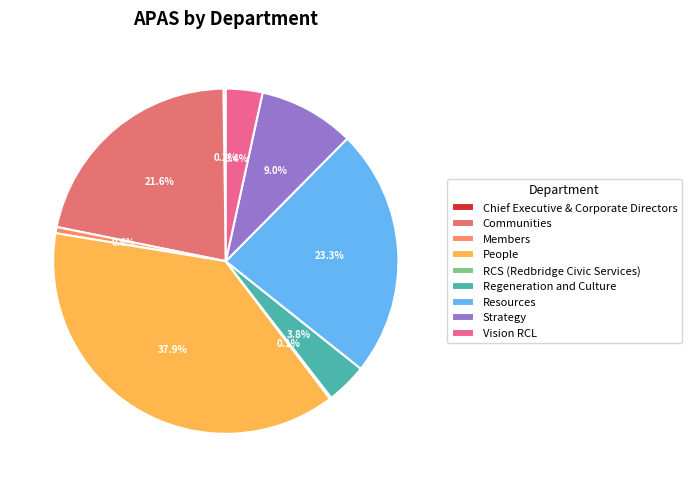

What is the total percentage of Resources and RCS (Redbridge Civic Services)?

23.4%